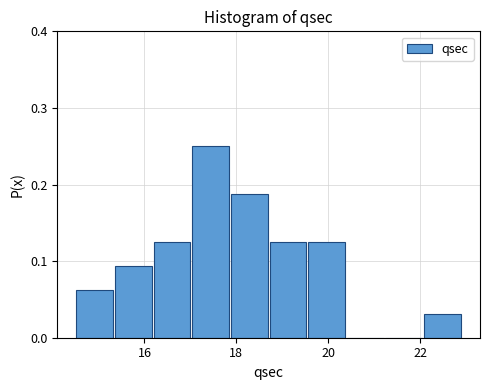

Reading left to right, transcribe this chart: for each bar, give the range it covers on the x-axis and its height. Neither the bar edges nor the heights are printed on the chart, so give them approximately, as read against the axes.

14.50 to 15.34: 0.06
15.34 to 16.18: 0.09
16.18 to 17.02: 0.13
17.02 to 17.86: 0.25
17.86 to 18.70: 0.19
18.70 to 19.54: 0.13
19.54 to 20.38: 0.13
20.38 to 21.22: 0
21.22 to 22.06: 0
22.06 to 22.90: 0.03